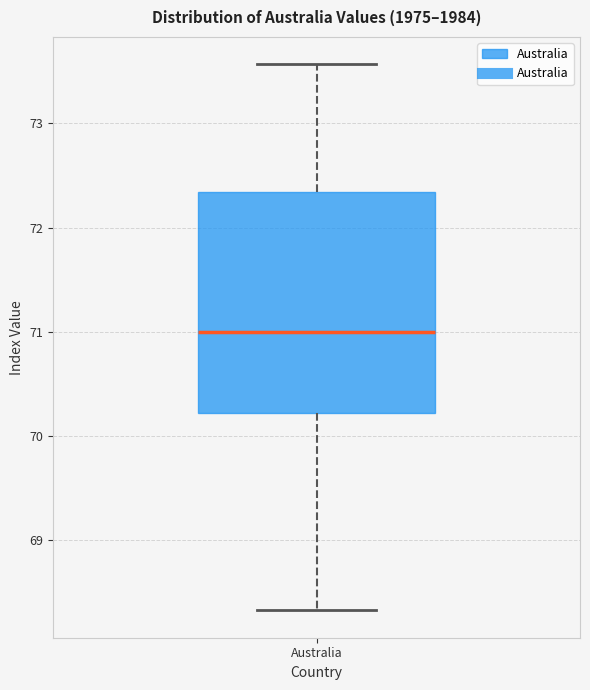

Read this box plot against the y-axis: the position of the median line, the range covered by the box, and the ends of both whiskers. The values are not printed on the chart, so give them approximately, as read against the axis.

median 71.0, box 70.2 to 72.3, whiskers 68.3 to 73.6